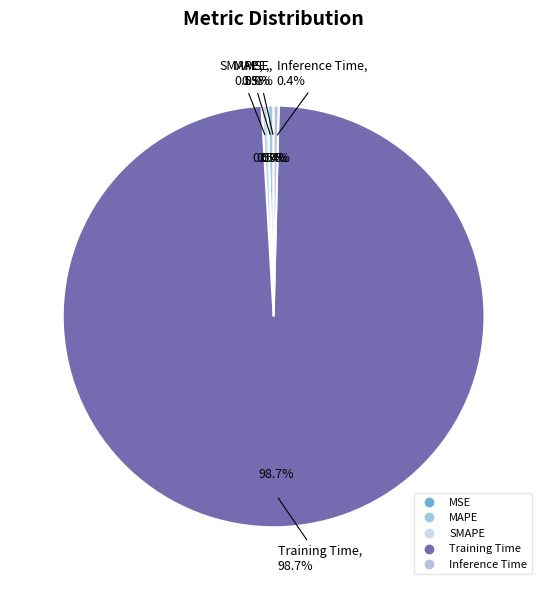

Which slice is the largest?

Training Time